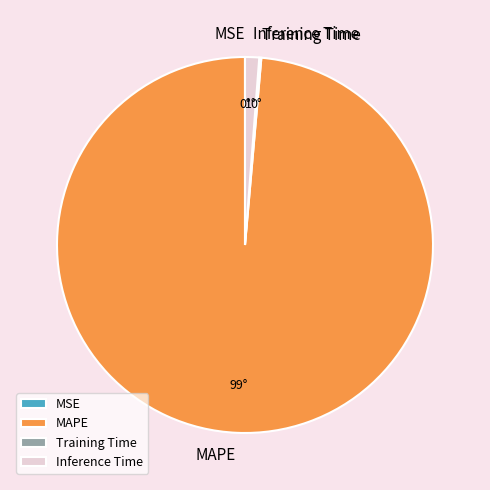

Do Inference Time and MAPE together represent more than half of the pie?

Yes